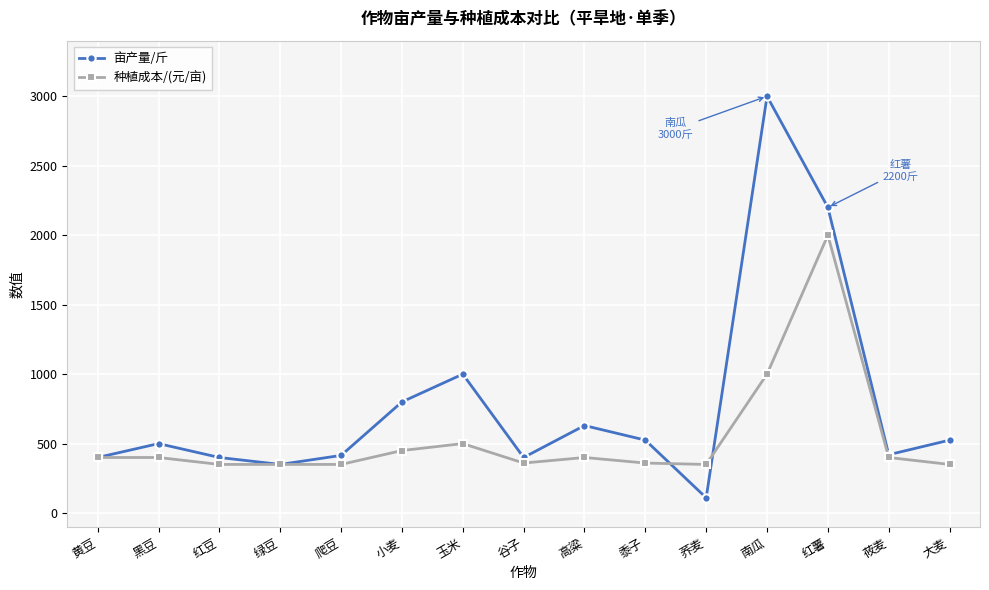

The 亩产量/斤 series shows 400 at 谷子. True or false?

True